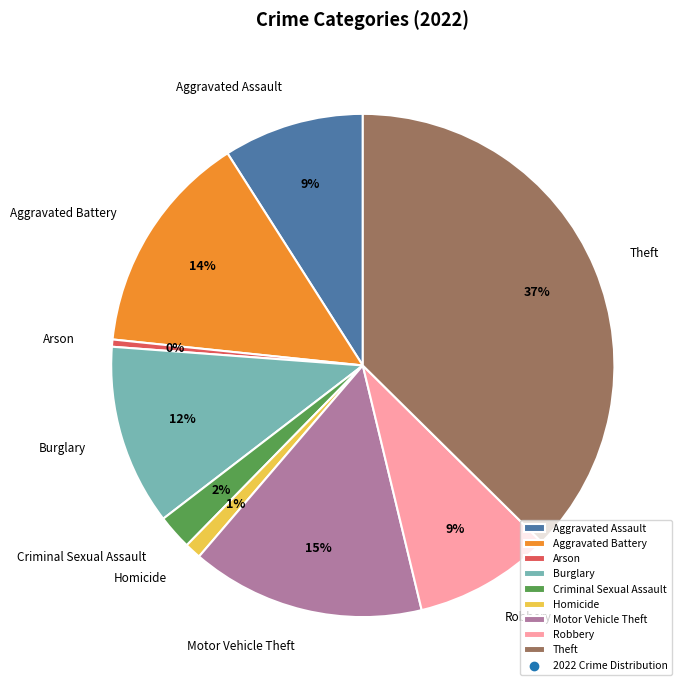

What is the ratio of the value at Theft to the value at Arson?

81.0